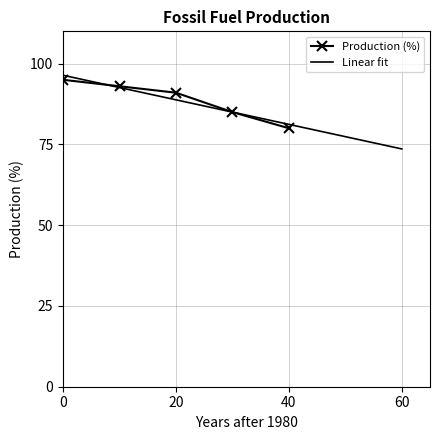

Rank the categories by value from lowest to highest.

40, 30, 20, 10, 0